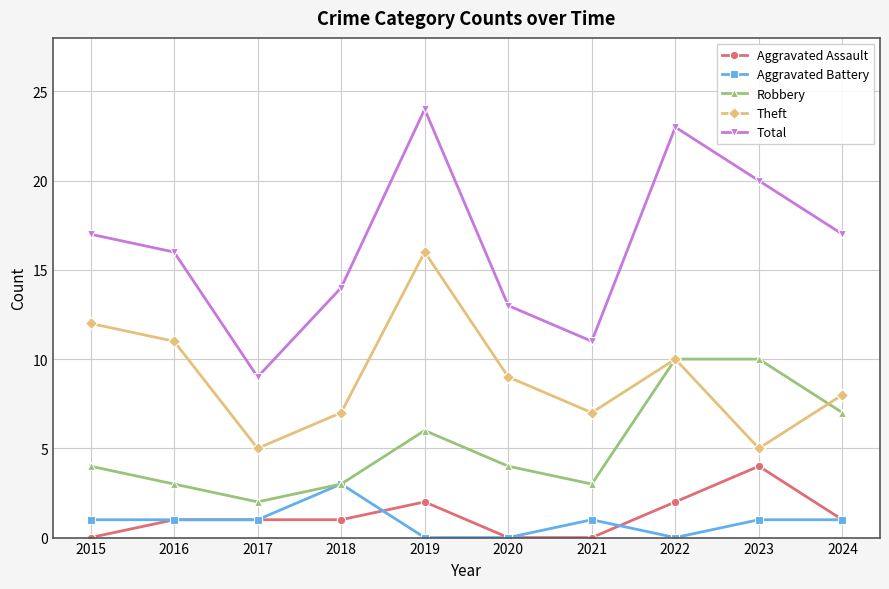

Reading left to right, what are all the values shown in this chart?

Aggravated Assault: 2015=0	2016=1	2017=1	2018=1	2019=2	2020=0	2021=0	2022=2	2023=4	2024=1
Aggravated Battery: 2015=1	2016=1	2017=1	2018=3	2019=0	2020=0	2021=1	2022=0	2023=1	2024=1
Robbery: 2015=4	2016=3	2017=2	2018=3	2019=6	2020=4	2021=3	2022=10	2023=10	2024=7
Theft: 2015=12	2016=11	2017=5	2018=7	2019=16	2020=9	2021=7	2022=10	2023=5	2024=8
Total: 2015=17	2016=16	2017=9	2018=14	2019=24	2020=13	2021=11	2022=23	2023=20	2024=17